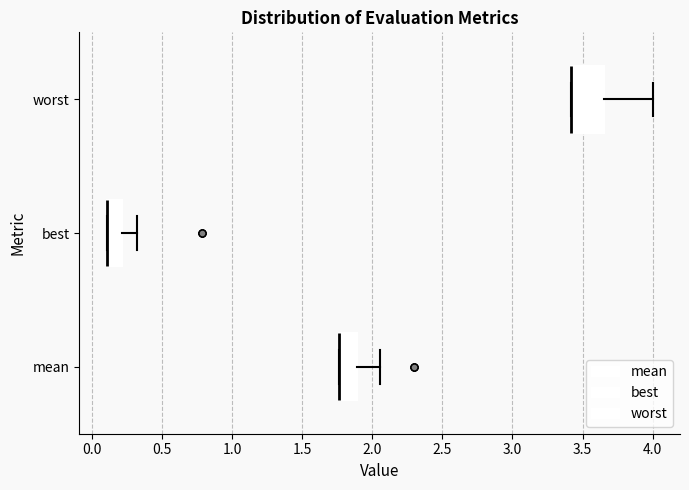

Reading bottom to top, read every box against the x-axis: the position of its median line, the range the box covers, and the ends of its whiskers. The values are not printed on the chart, so give them approximately, as read against the axis.

mean: median 1.75 (drawn on the box's left edge), box 1.75 to 1.90, whiskers 1.75 to 2.05
best: median 0.10 (drawn on the box's left edge), box 0.10 to 0.20, whiskers 0.10 to 0.30
worst: median 3.40 (drawn on the box's left edge), box 3.40 to 3.65, whiskers 3.40 to 4.00